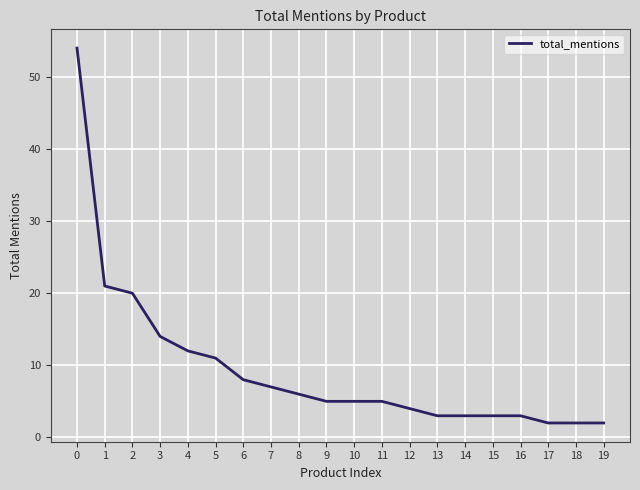

What is the difference between the maximum and minimum values?

52